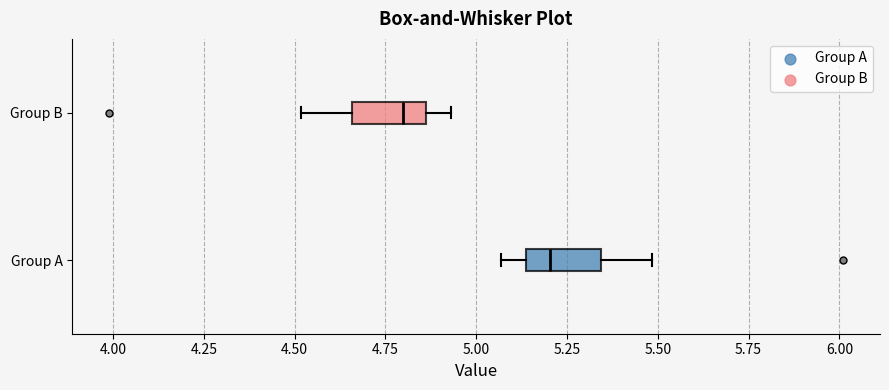

Reading bottom to top, read every box against the x-axis: the position of its median line, the range the box covers, and the ends of its whiskers. The values are not printed on the chart, so give them approximately, as read against the axis.

Group A: median 5.20, box 5.15 to 5.35, whiskers 5.05 to 5.50
Group B: median 4.80, box 4.65 to 4.85, whiskers 4.50 to 4.95